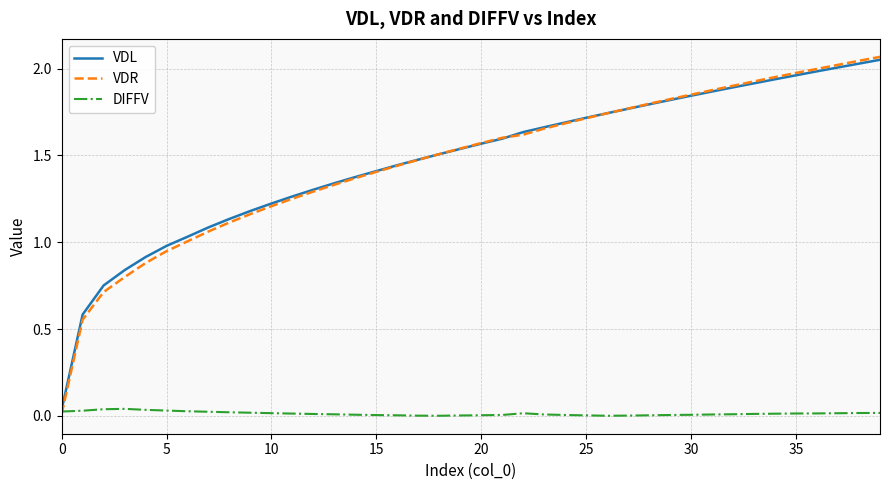

Does the chart display data point markers on the line(s)?

No